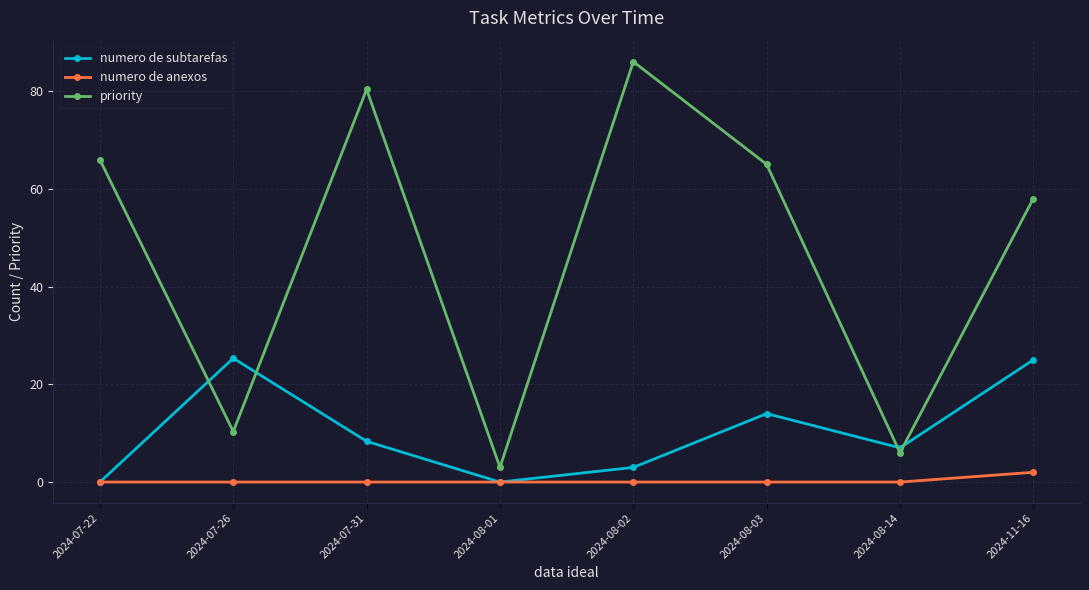

Count the number of categories in the chart.

8